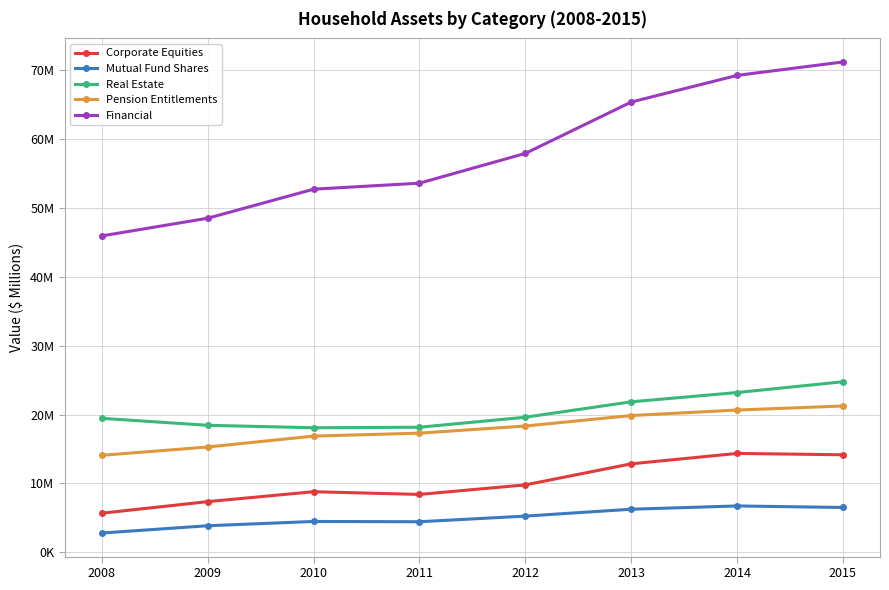

True or false: Corporate Equities has more than 1 points higher than both neighbors.

True